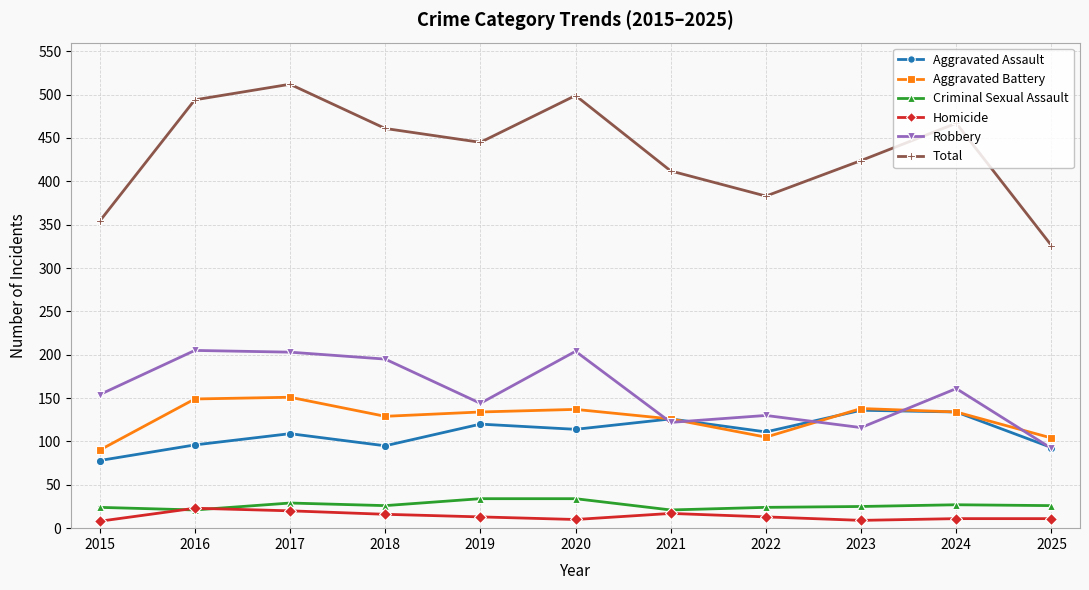

What are all the series names shown in the legend?

Aggravated Assault, Aggravated Battery, Criminal Sexual Assault, Homicide, Robbery, Total